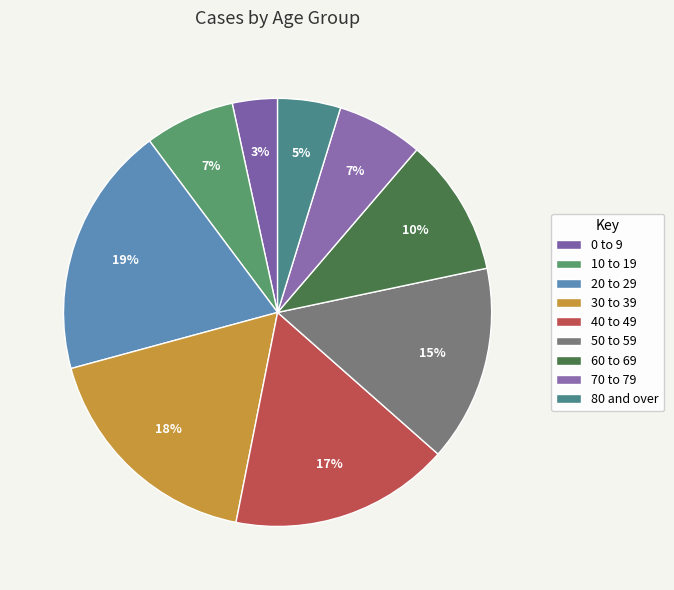

To the nearest percent, what is the combined percentage of 10 to 19 and 60 to 69?

17%